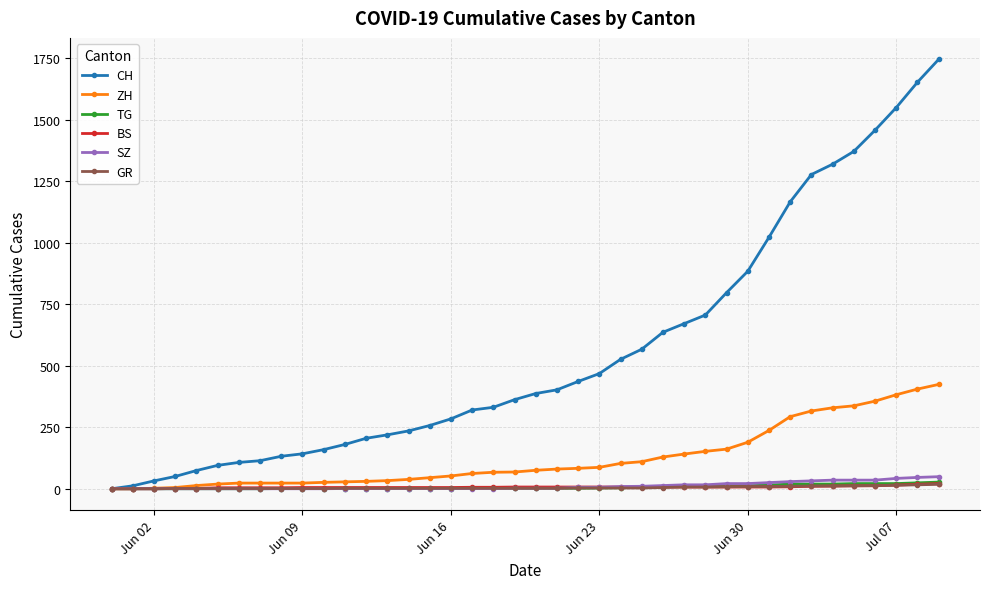

Which series has the widest spread of values?

CH